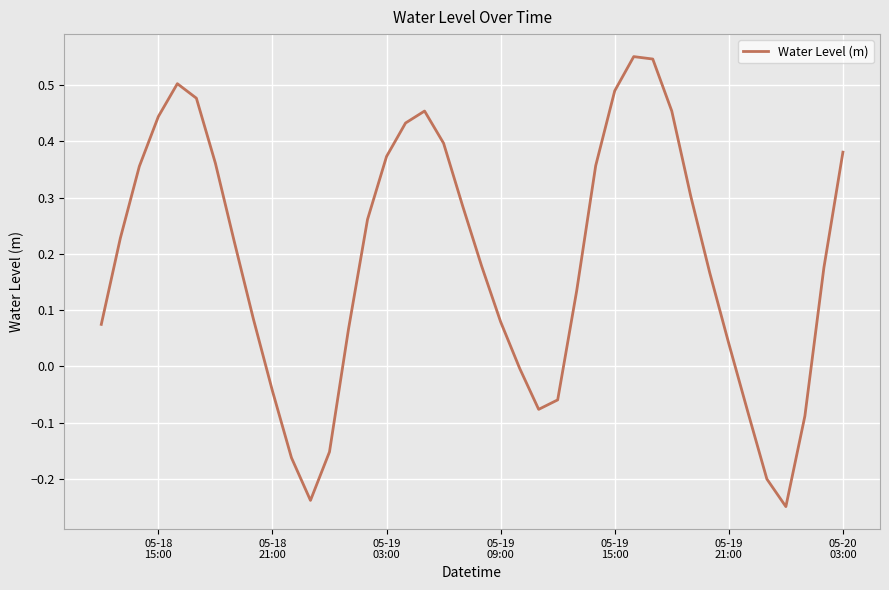

What is the difference between the maximum and minimum values?

0.8